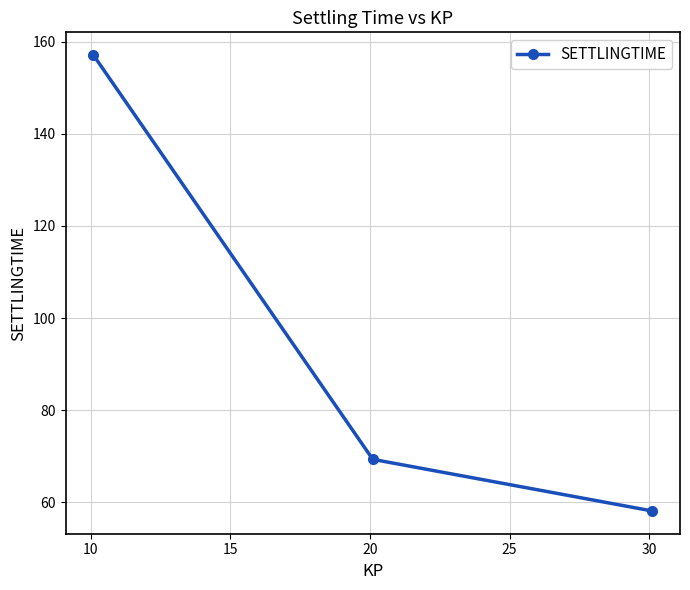

What is the value of the 2nd point from the left?

69.3